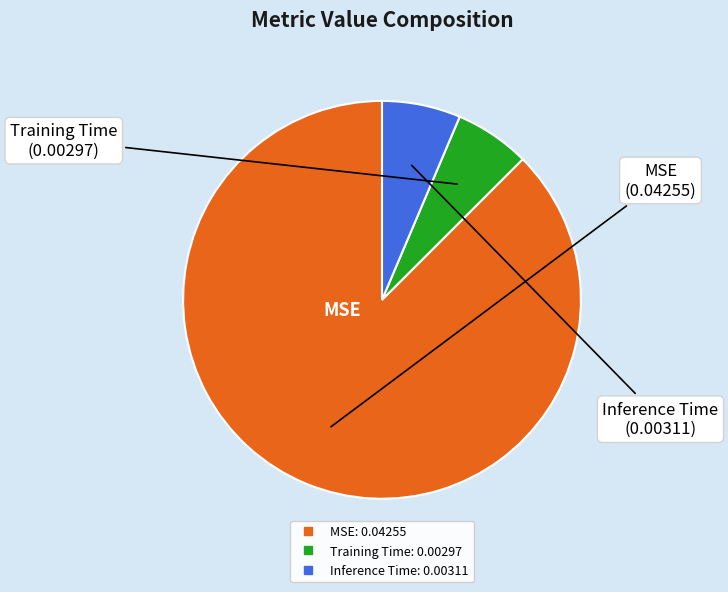

Does MSE represent more than half of the total?

Yes